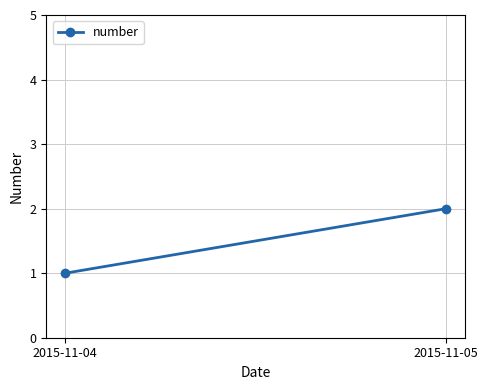

Reading left to right, extract all data points from this chart.

1	2